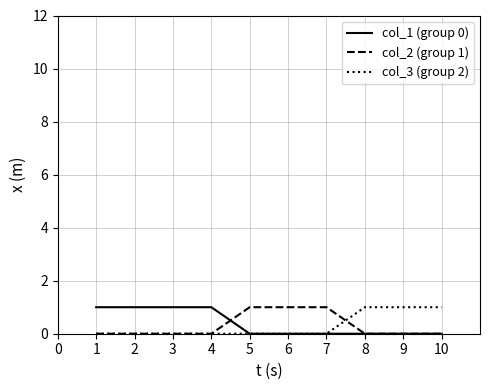

At how many categories does at least one series exceed 0?

10